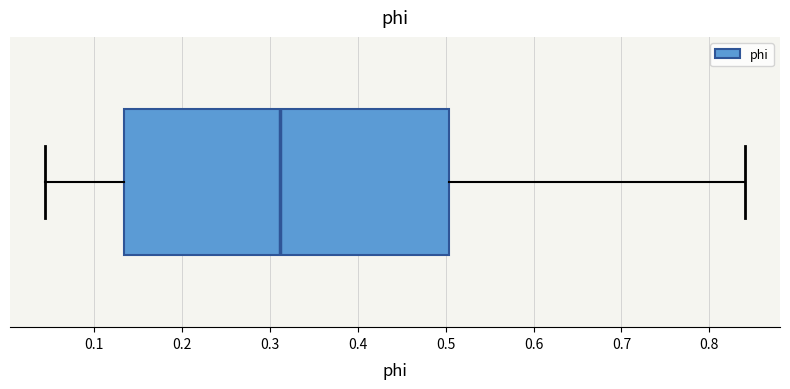

Transcribe this box plot: give where the median line is, the range the box spans, and where the two whiskers end, as read against the x-axis. The values are not printed on the chart, so give them approximately, as read against the axis.

median 0.31, box 0.13 to 0.50, whiskers 0.04 to 0.84